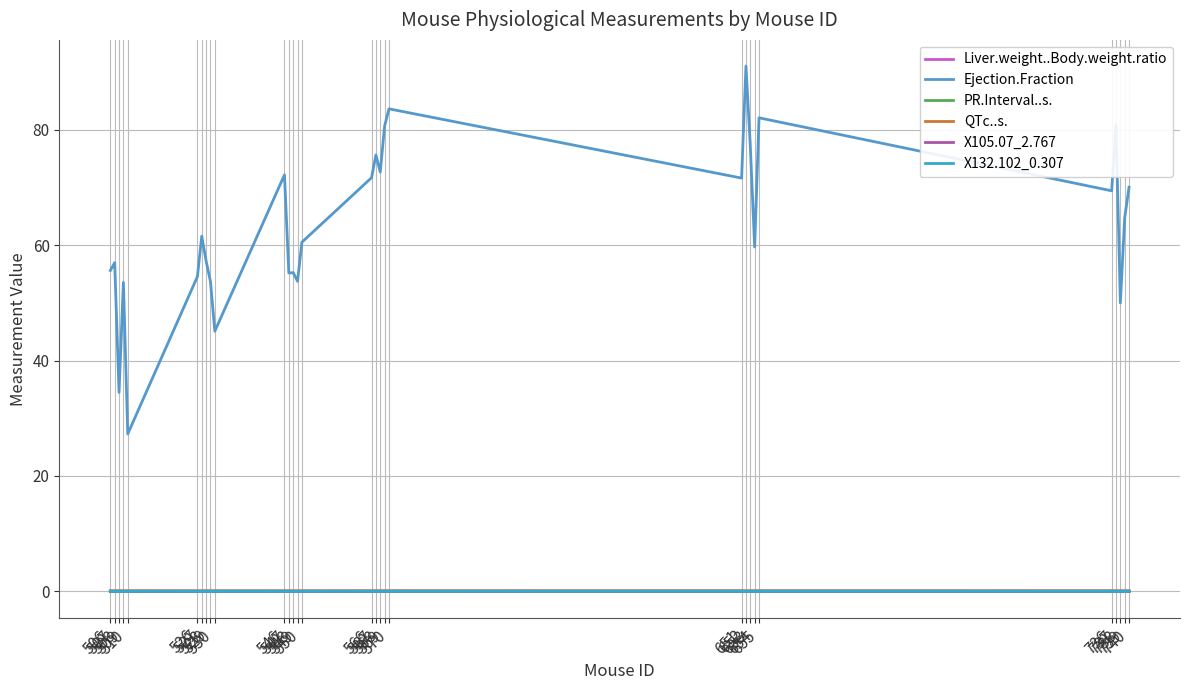

Is it true that Ejection.Fraction equals 14.7 at 510?

False